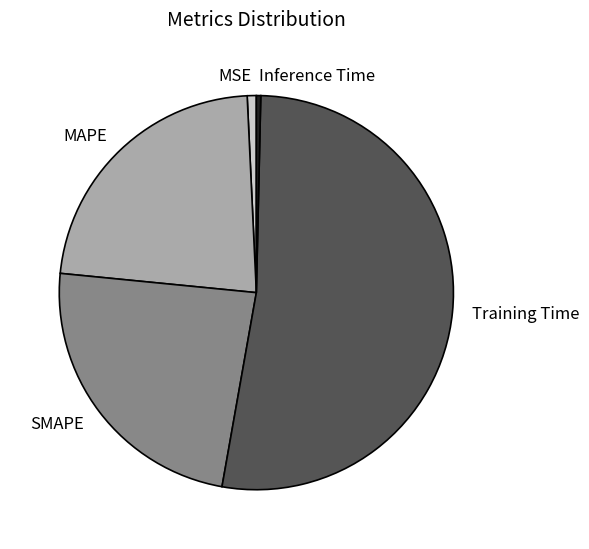

Which has a higher value, Inference Time or Training Time?

Training Time